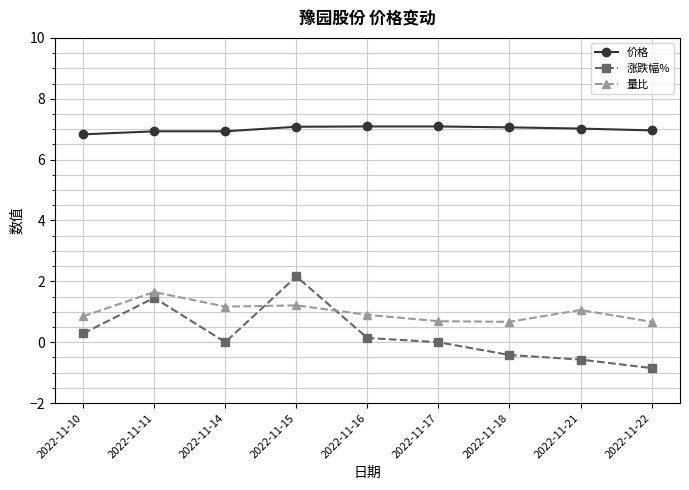

The 量比 series shows 0.7 at 2022-11-18. True or false?

True